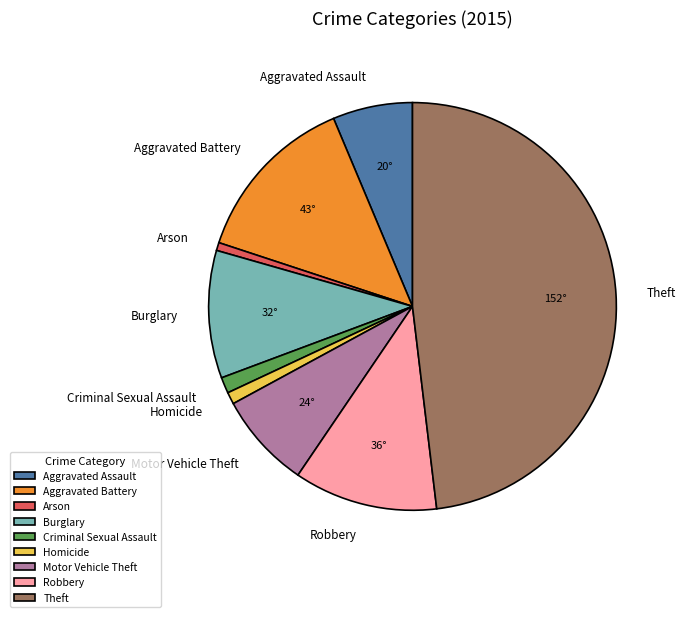

Approximately how many times larger is the value at Motor Vehicle Theft compared to Homicide?

8.0